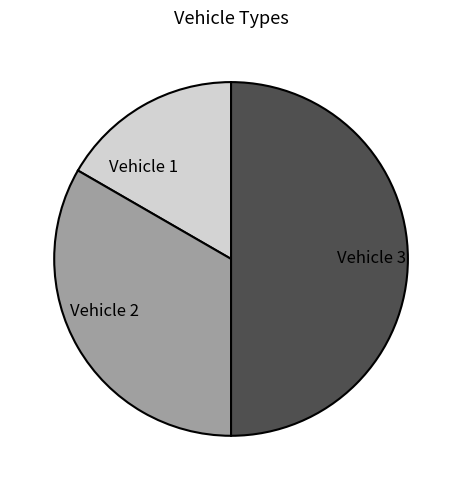

How many segments does this pie chart have?

3